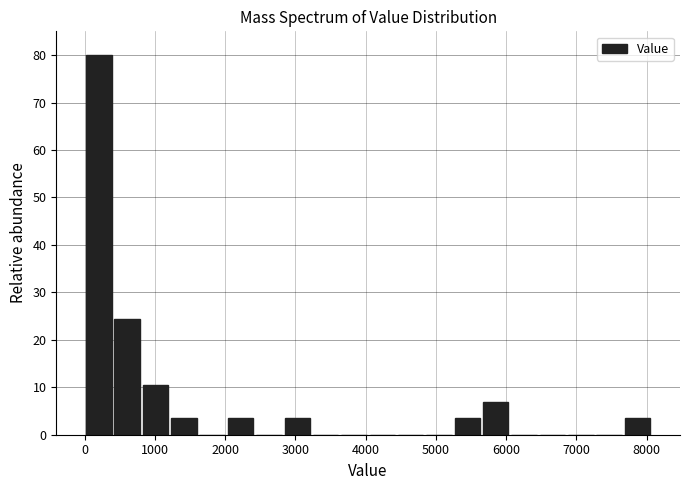

Reading left to right, list every bar in this chart as the range it spans on the x-axis followed by its height. Neither the bar edges nor the heights are printed on the chart, so give them approximately, as read against the axes.

0 to 400: 80
400 to 800: 24
800 to 1200: 10
1200 to 1600: 3
1600 to 2000: 0
2000 to 2400: 3
2400 to 2800: 0
2800 to 3200: 3
3200 to 3600: 0
3600 to 4000: 0
4000 to 4400: 0
4400 to 4800: 0
4800 to 5200: 0
5200 to 5600: 3
5600 to 6100: 7
6100 to 6500: 0
6500 to 6900: 0
6900 to 7300: 0
7300 to 7700: 0
7700 to 8100: 3